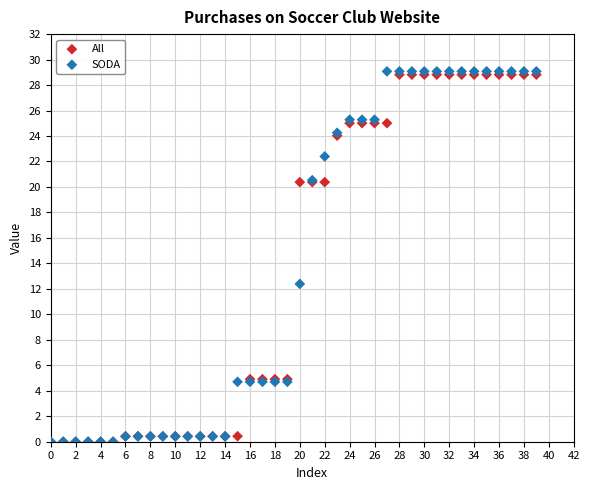

Across all series, what Y value is closest to 14?

12.4